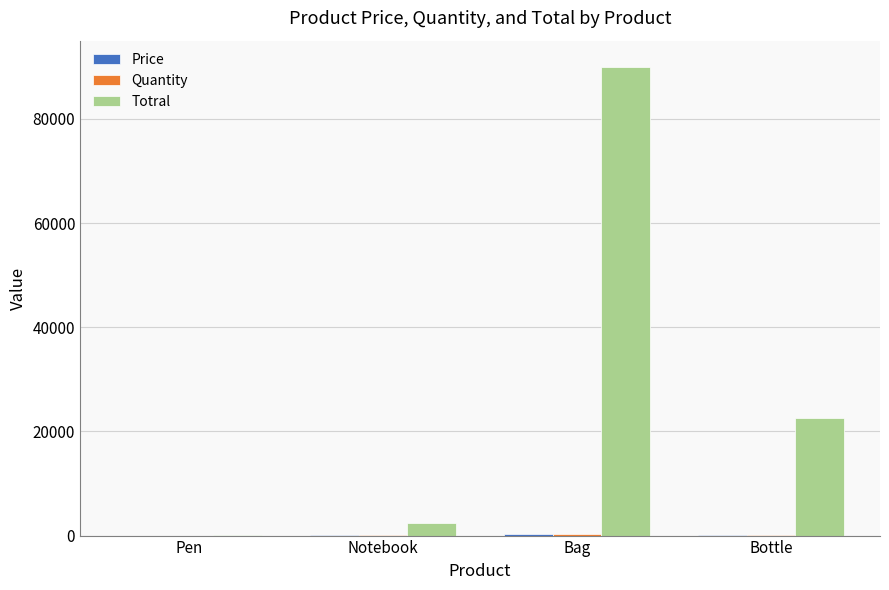

What is the sum of all Totral values?

115100